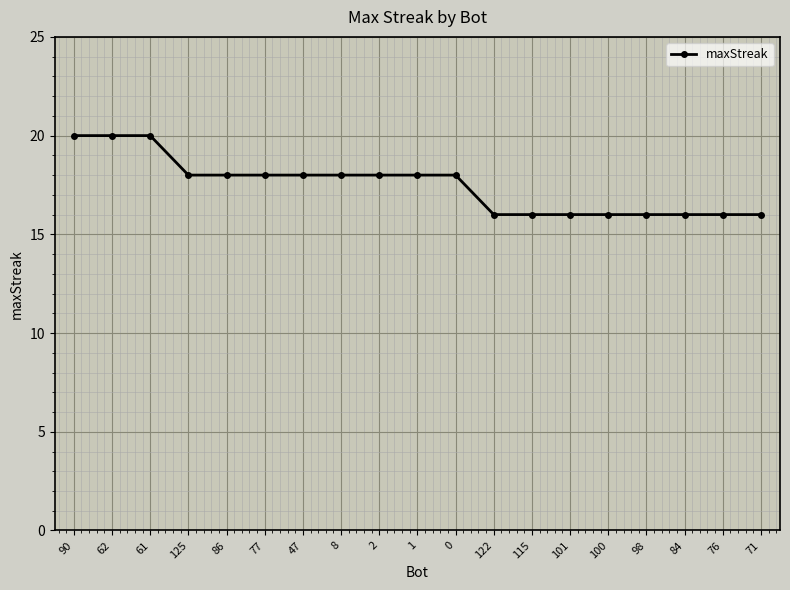

Where does the data first go above 18?

90